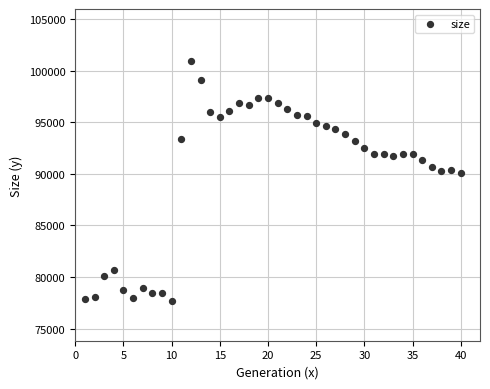

What is the range of X values (max minus min)?

39